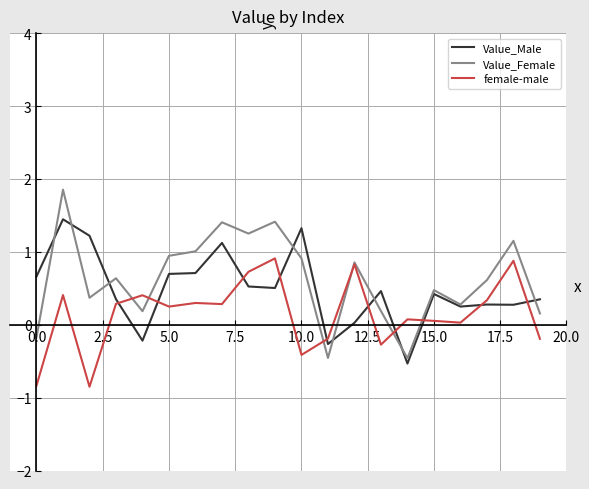

What is the maximum value shown in the chart?

1.9